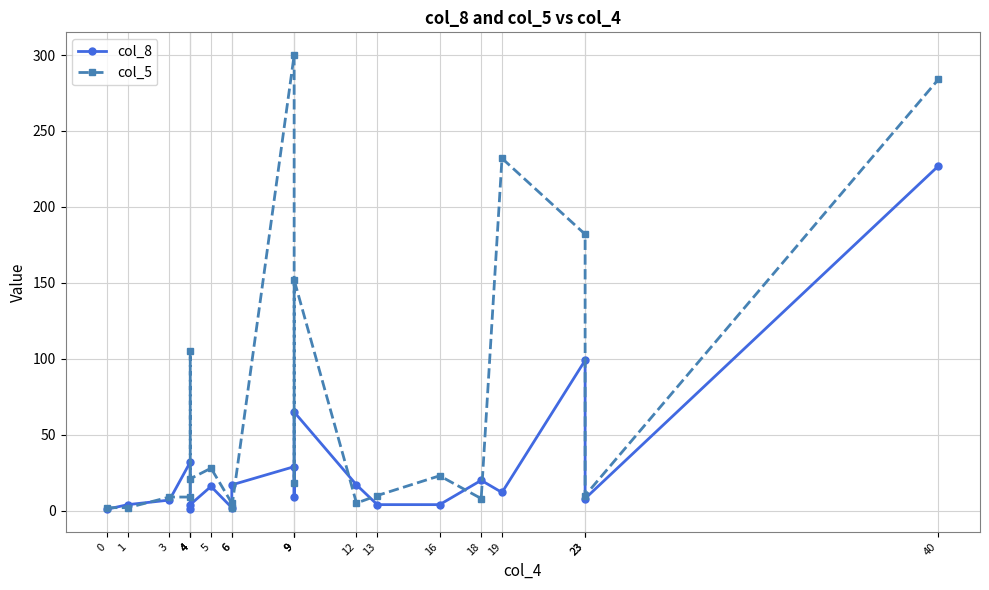

At which category does col_5 reach its first local peak?

4